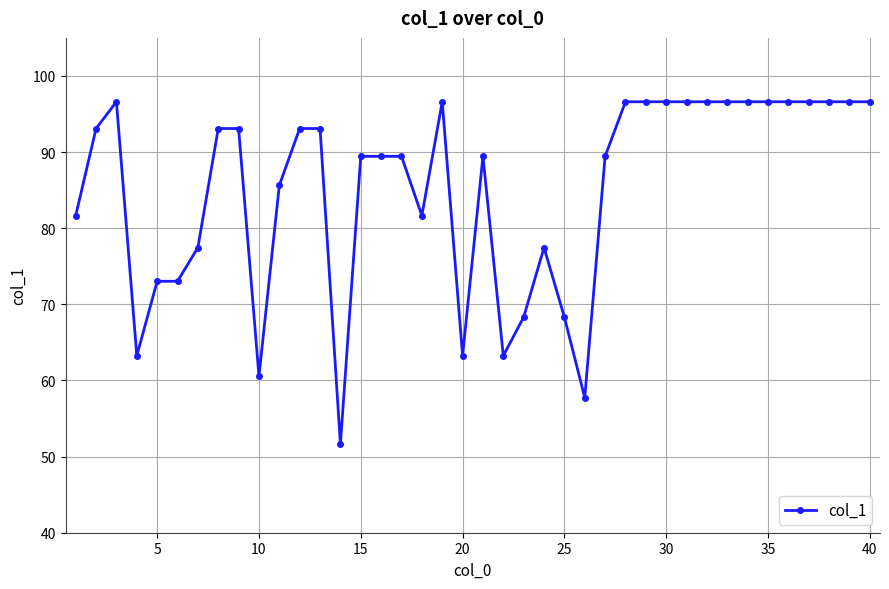

What is the greatest value displayed?

96.6